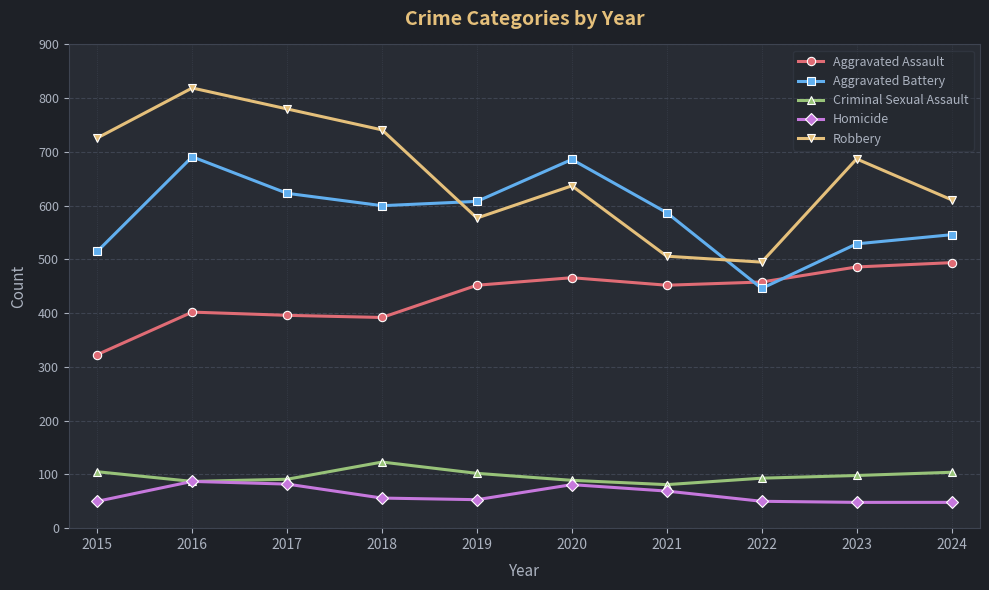

What are all the series names shown in the legend?

Aggravated Assault, Aggravated Battery, Criminal Sexual Assault, Homicide, Robbery